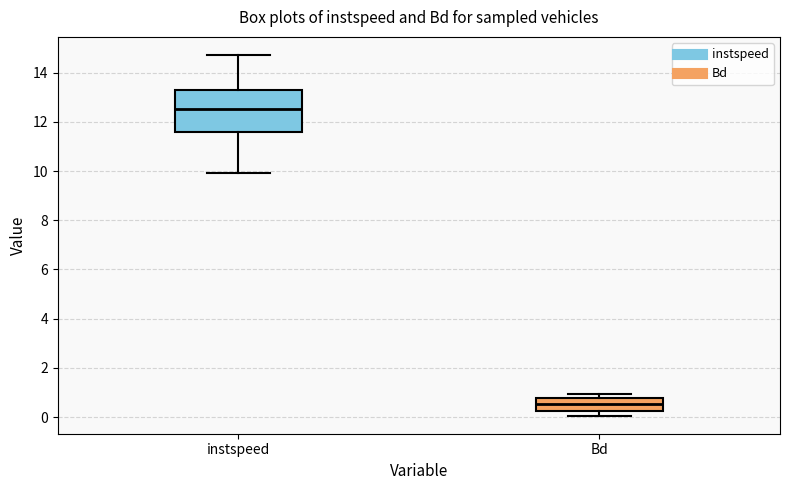

Reading left to right, read every box against the y-axis: the position of its median line, the range the box covers, and the ends of its whiskers. The values are not printed on the chart, so give them approximately, as read against the axis.

instspeed: median 12.6, box 11.6 to 13.2, whiskers 10.0 to 14.8
Bd: median 0.6, box 0.2 to 0.8, whiskers 0.0 to 1.0